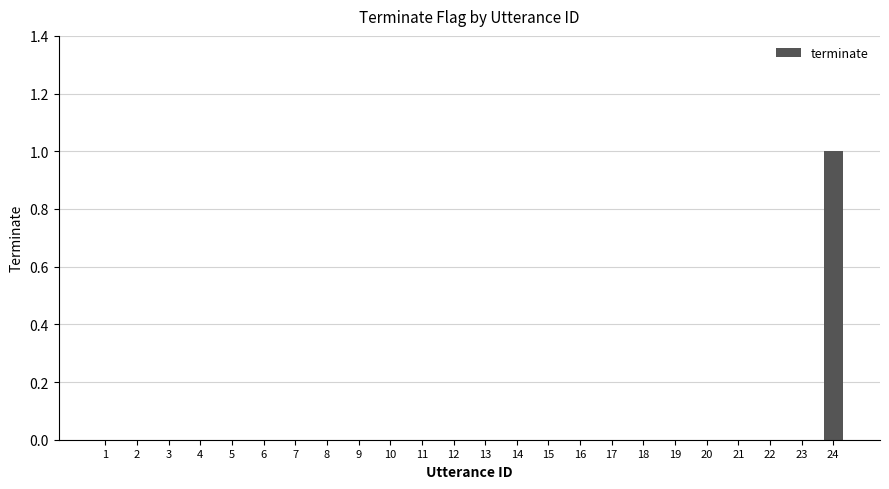

Which label corresponds to the largest value in the chart?

24